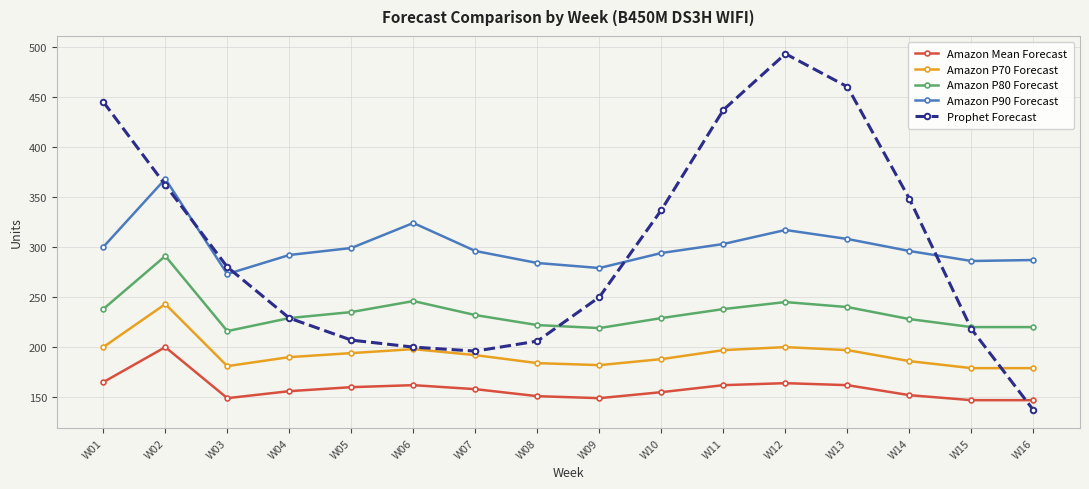

Between W11 and W14, which series saw the biggest shift?

Prophet Forecast